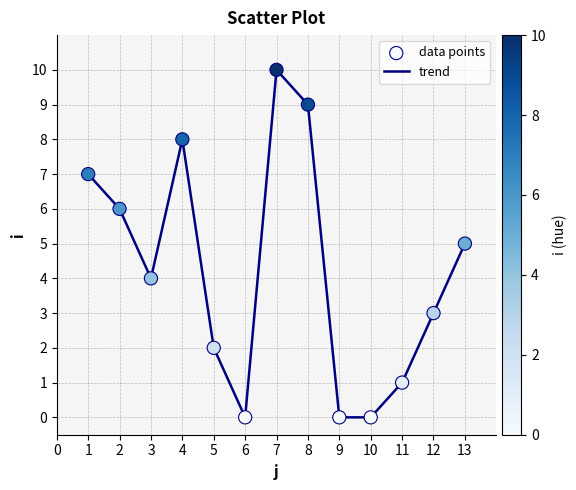

What is the maximum value shown in the chart?

10